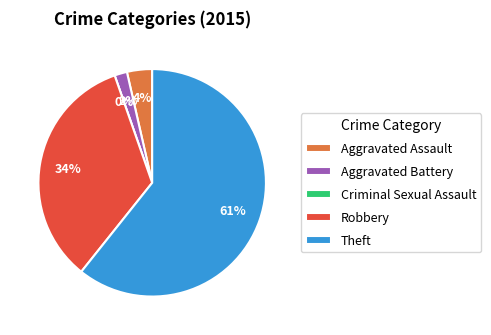

To the nearest percent, what is the average slice percentage?

20%